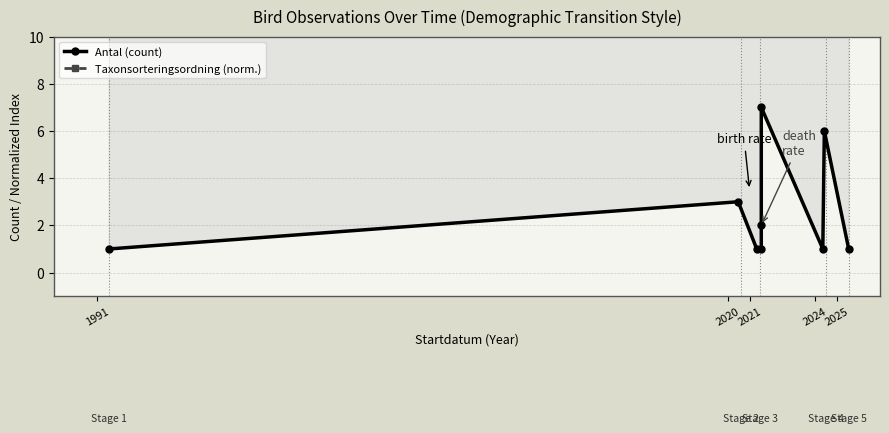

Reading left to right, extract all data points from this chart.

Antal (count): 1.0	3.0	1.0	1.0	2.0	7.0	1.0	6.0	1.0
Taxonsorteringsordning (norm.): 41.5	40.7	40.3	40.7	40.7	41.1	41.5	41.3	42.0